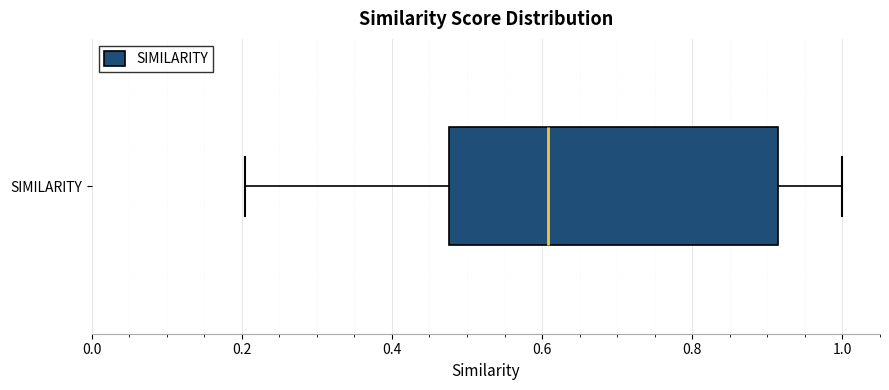

Where is the left edge of the box for SIMILARITY on the x-axis? The values are not printed on the chart, so give them approximately, as read against the axis.

0.48